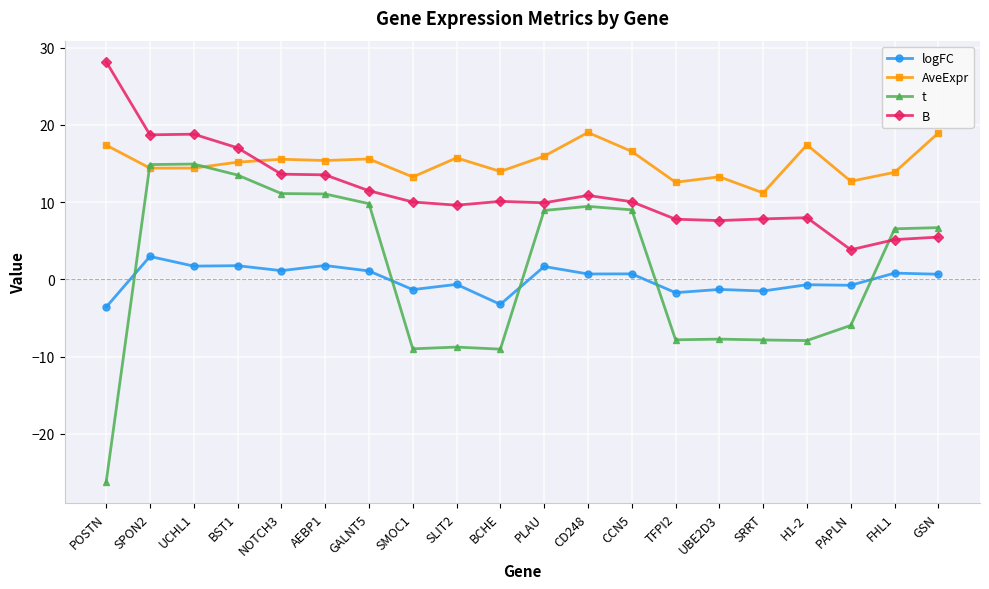

How many data points in t are above 6?

11